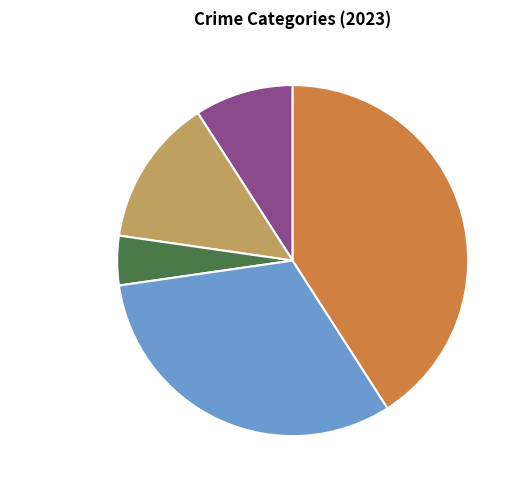

True or false: Arson accounts for 5% of the total.

True